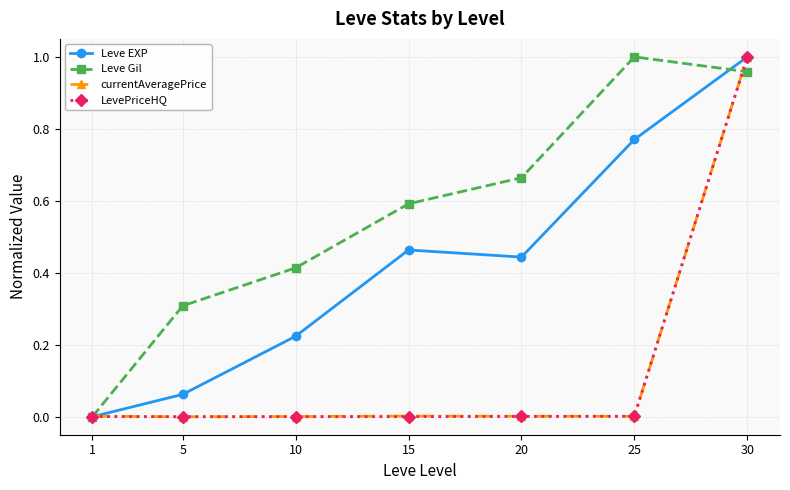

Which category has the highest value in the LevePriceHQ series?

30